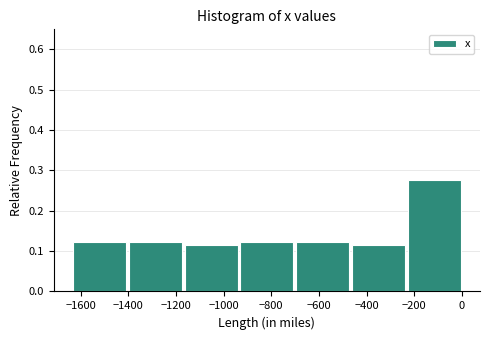

Reading left to right, list every bar in this chart as the range it spans on the x-axis followed by its height. Neither the bar edges nor the heights are printed on the chart, so give them approximately, as read against the axes.

-1640 to -1400: 0.12
-1400 to -1160: 0.12
-1160 to -940: 0.12
-940 to -700: 0.12
-700 to -460: 0.12
-460 to -240: 0.12
-240 to 0: 0.28